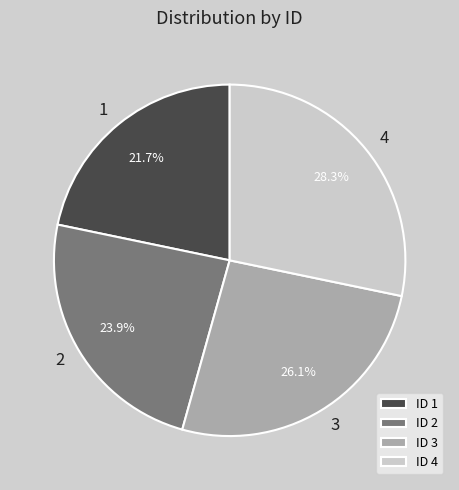

Is it true that 4 is 28% of the pie?

True